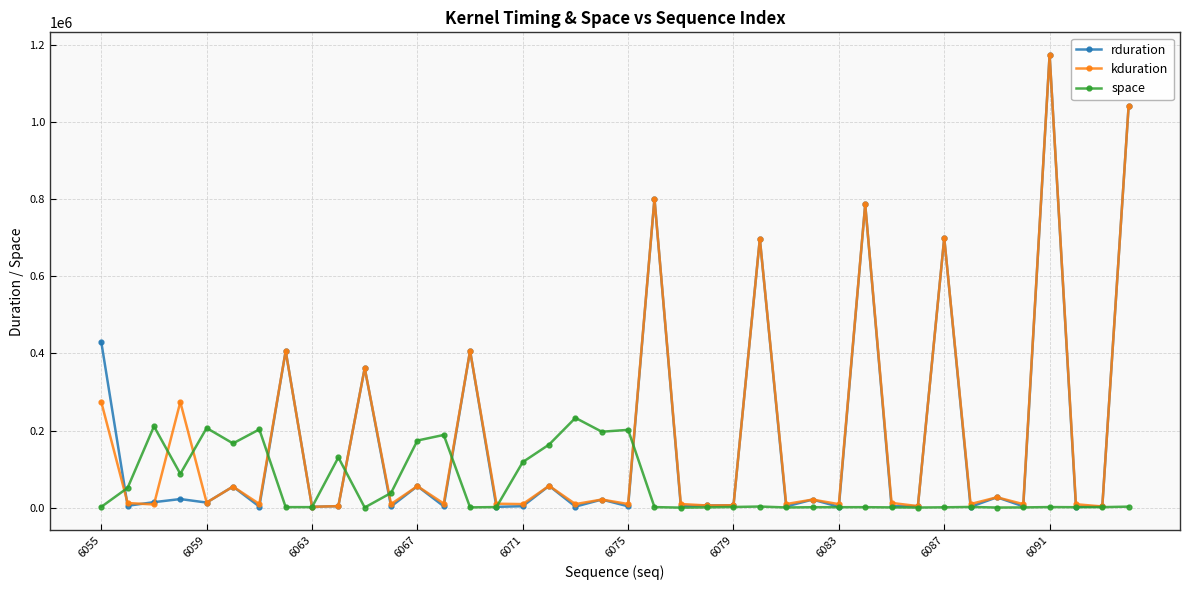

Which series has the widest spread of values?

rduration